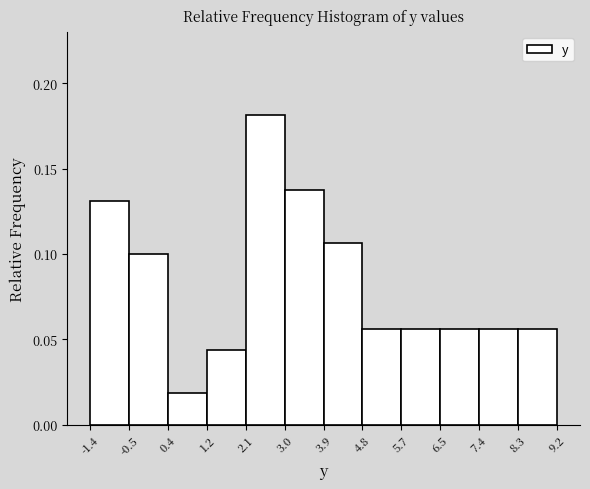

Reading left to right, list every bar in this chart as the range it spans on the x-axis followed by its height. The values are not printed on the chart, so give them approximately, as read against the axis.

-1.4 to -0.5: 0.130
-0.5 to 0.4: 0.100
0.4 to 1.2: 0.020
1.2 to 2.1: 0.045
2.1 to 3.0: 0.180
3.0 to 3.9: 0.140
3.9 to 4.8: 0.105
4.8 to 5.7: 0.055
5.7 to 6.5: 0.055
6.5 to 7.4: 0.055
7.4 to 8.3: 0.055
8.3 to 9.2: 0.055